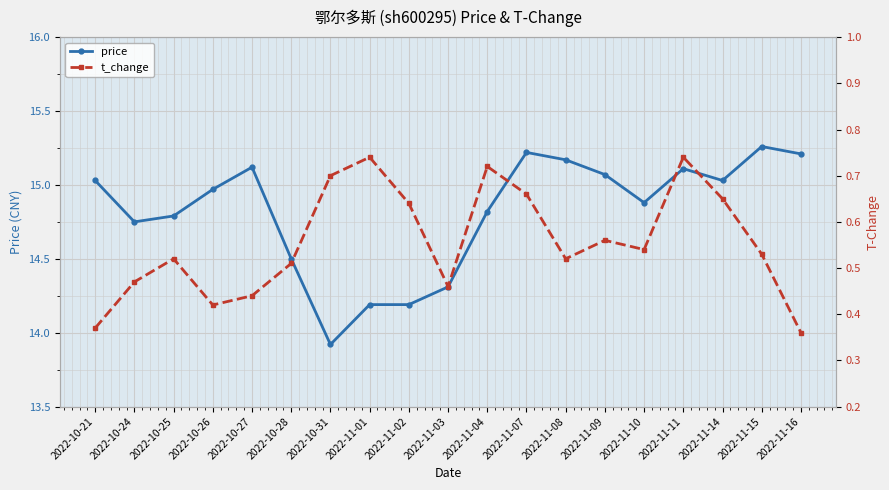

True or false: t_change has a value of 0.5 at 2022-10-24.

True